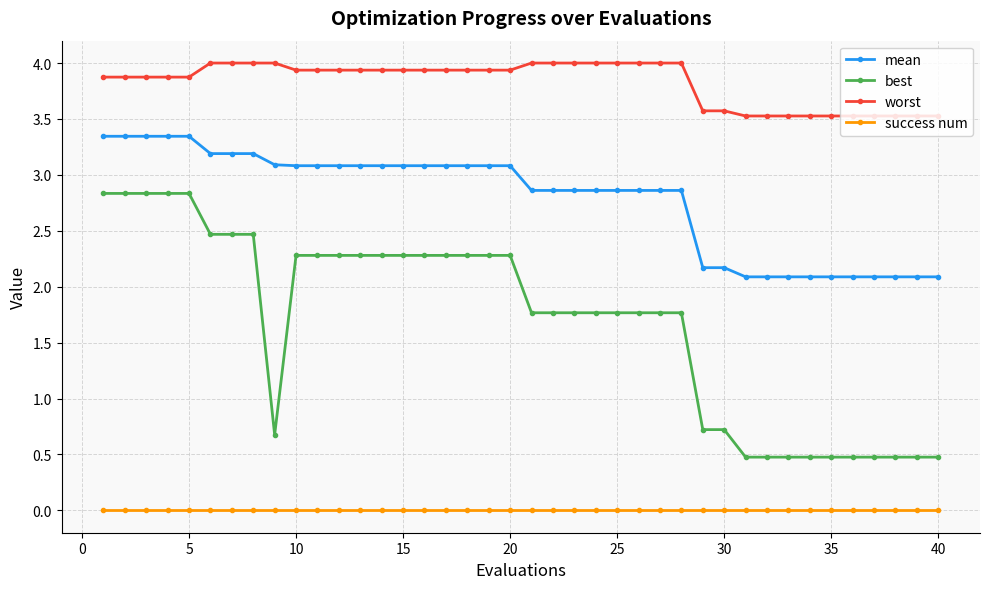

True or false: best and mean cross at least once.

False